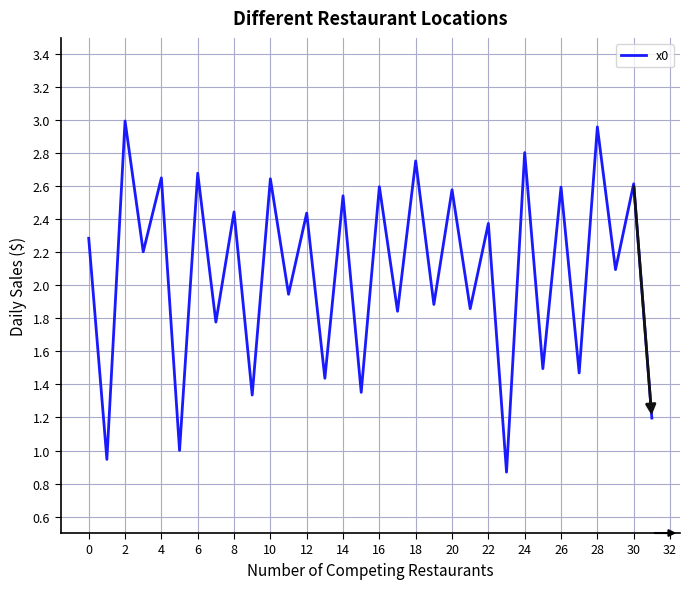

What is the difference between the maximum and minimum values?

2.1